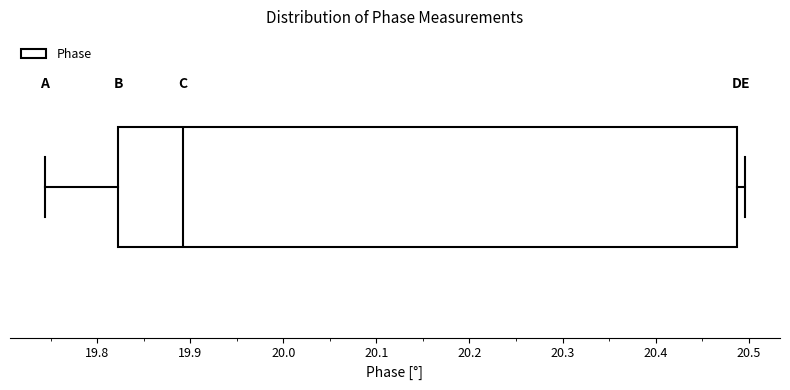

Transcribe this box plot: give where the median line is, the range the box spans, and where the two whiskers end, as read against the x-axis. The values are not printed on the chart, so give them approximately, as read against the axis.

median 19.89, box 19.82 to 20.49, whiskers 19.74 to 20.50